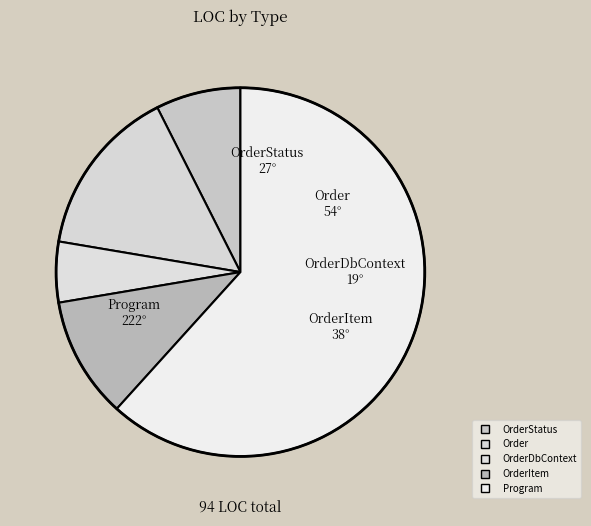

How many segments does this pie chart have?

5